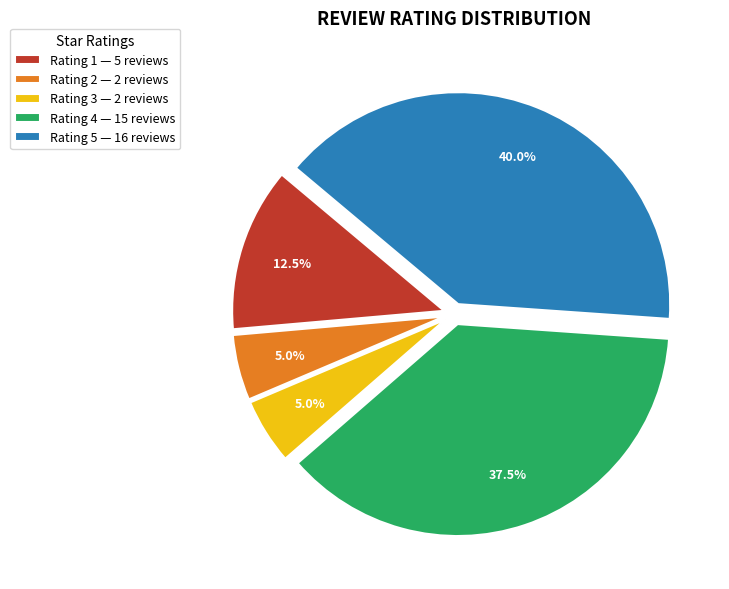

Does Rating 2 — 2 reviews account for over 50% of the chart?

No